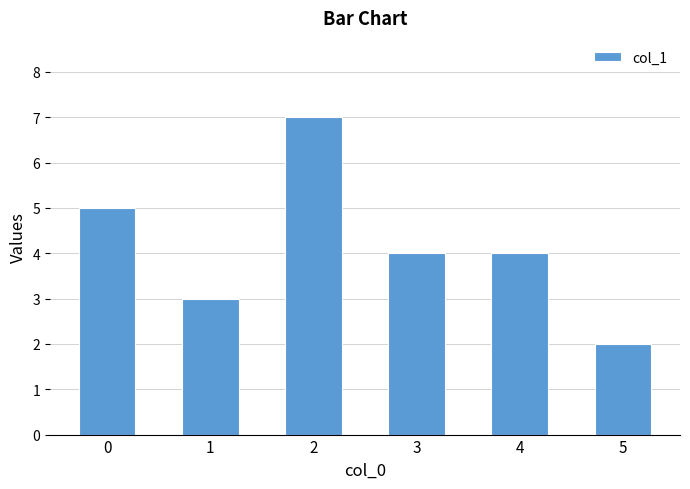

The value at 3 is 6. True or false?

False